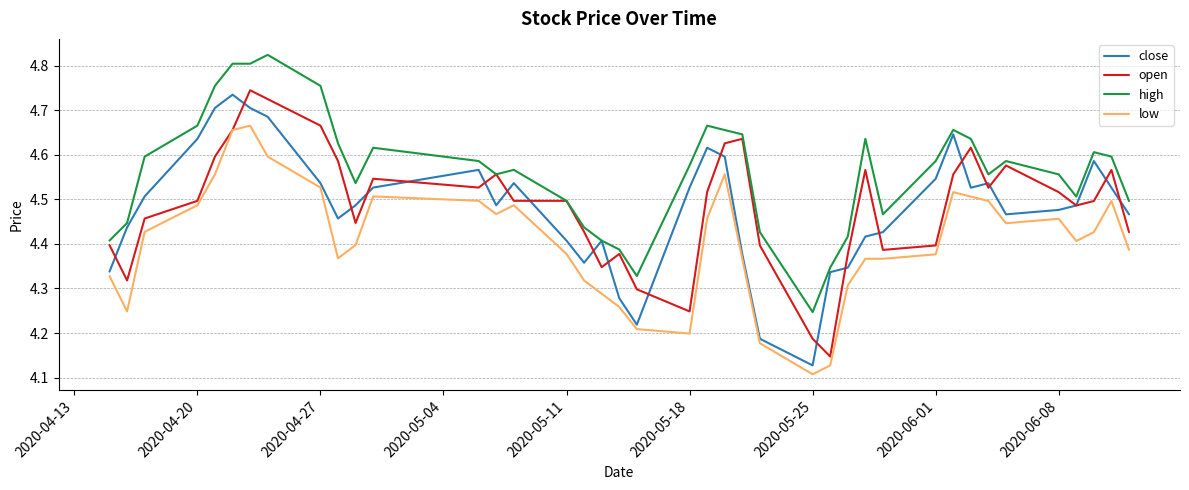

Which series has the largest total across all categories?

high